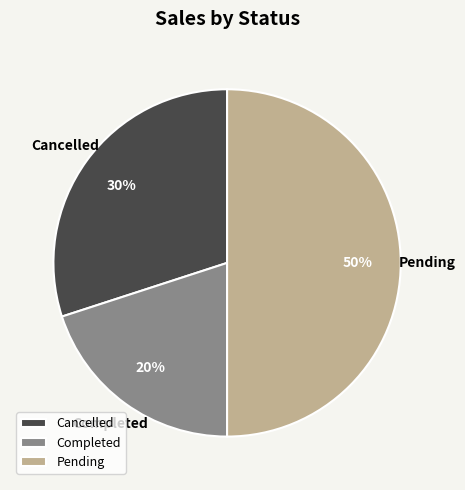

Is the sum of Pending and Completed greater than half?

Yes